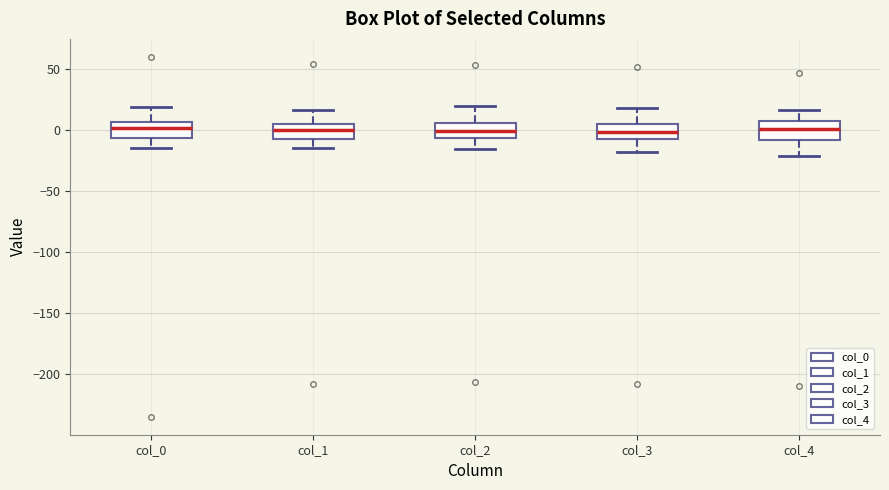

Where does the median line of the box for col_1 sit on the y-axis? The values are not printed on the chart, so give them approximately, as read against the axis.

0